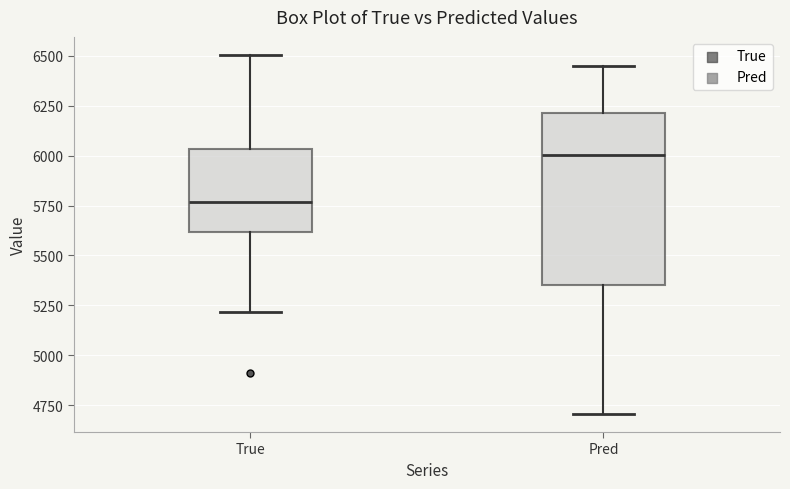

Comparing the boxes themselves (not the whiskers), which one is the tallest?

Pred